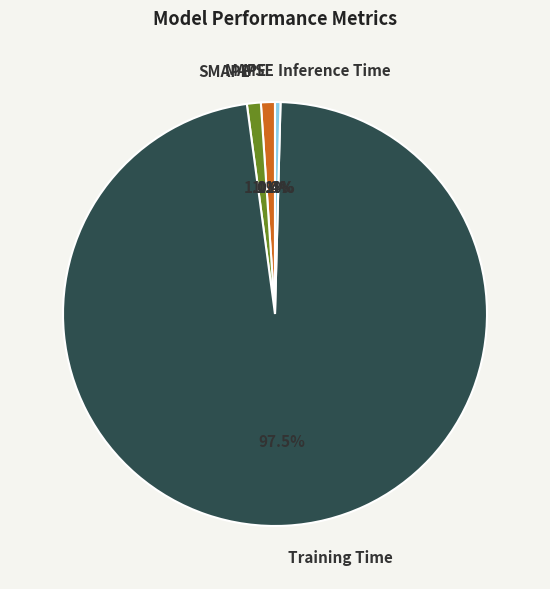

To the nearest percent, what portion does MAPE represent?

1%